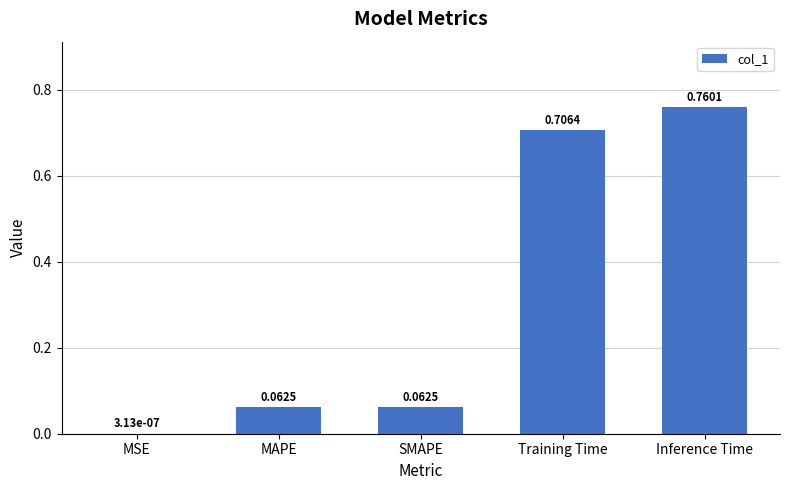

Does the chart contain stacked bars?

No